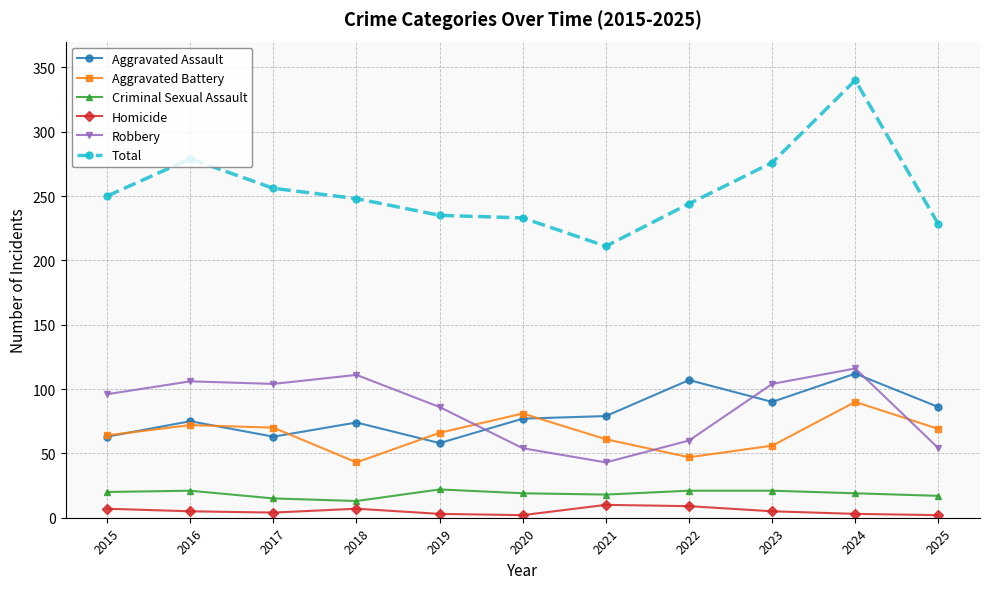

True or false: Robbery and Homicide cross at least once.

False